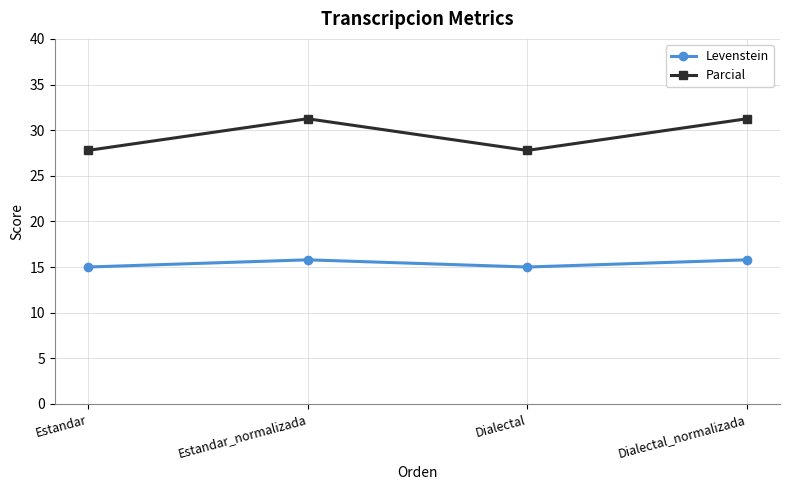

What is the sum of all Levenstein values?

61.6